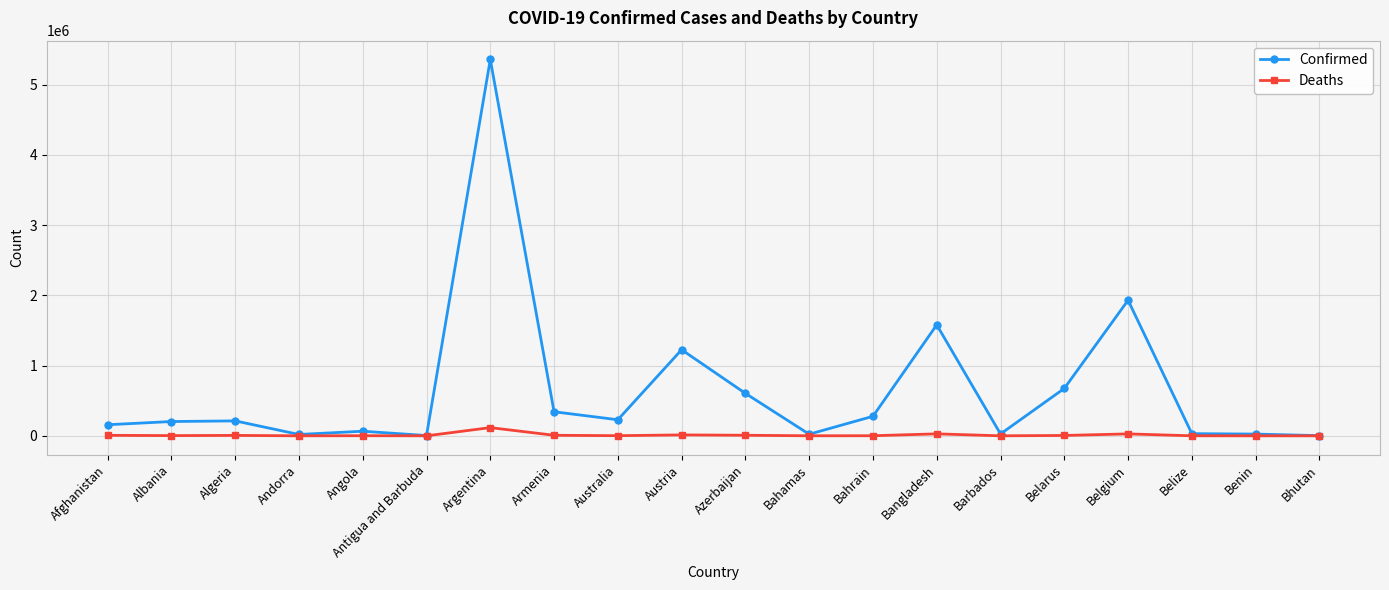

How many data points in Confirmed are less than 212652?

10